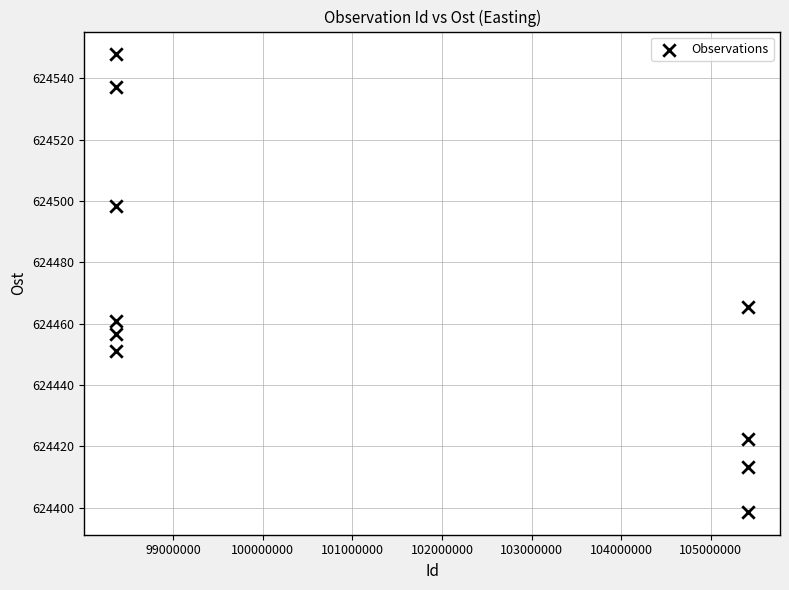

What Y value in the scatter plot is closest to 624473?

624465.4